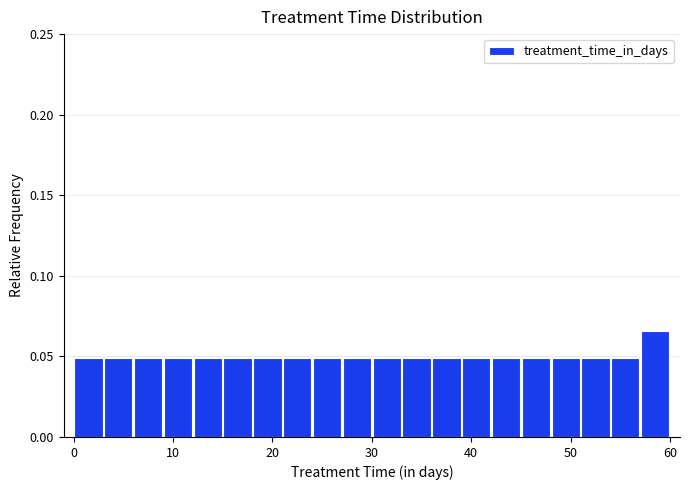

Read against the x-axis, roughly where is the centre of the tallest bar?

59